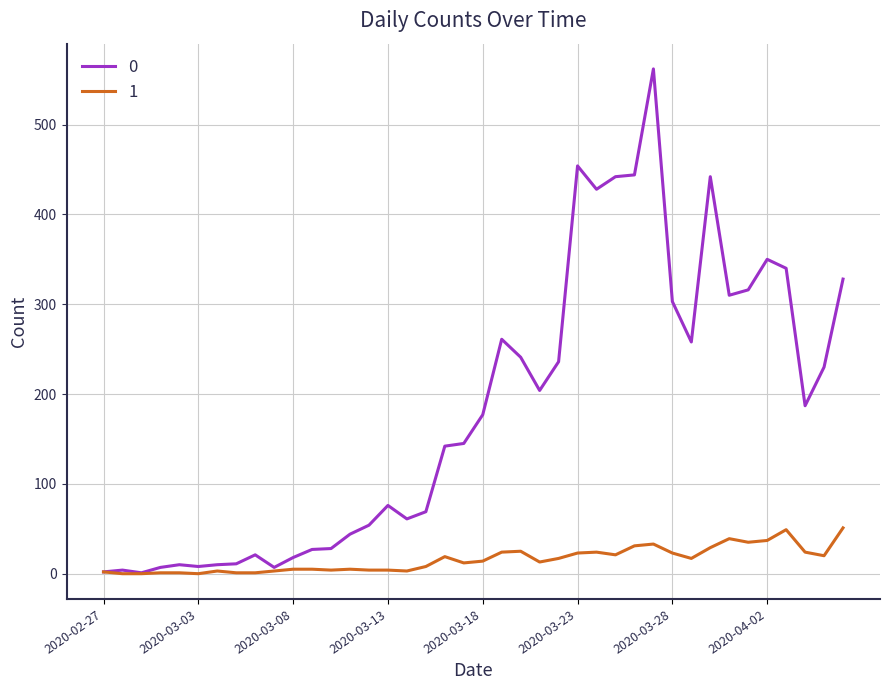

List the series in order of their peak value, lowest first.

1, 0